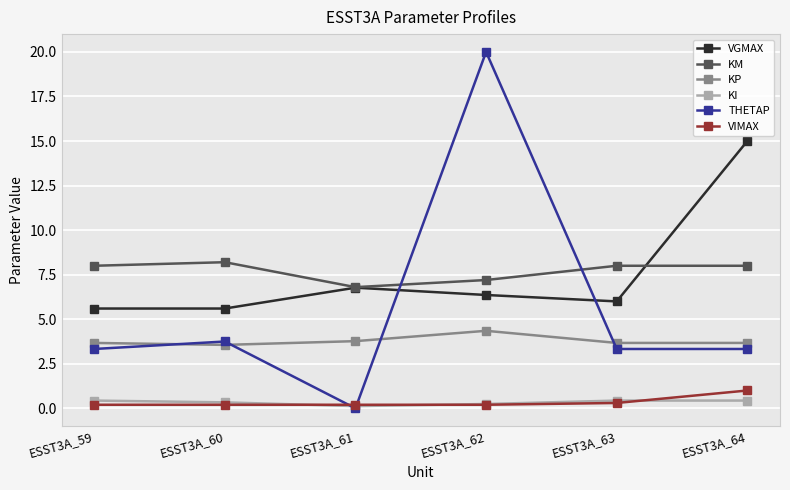

True or false: KP and VIMAX intersect in this chart.

False